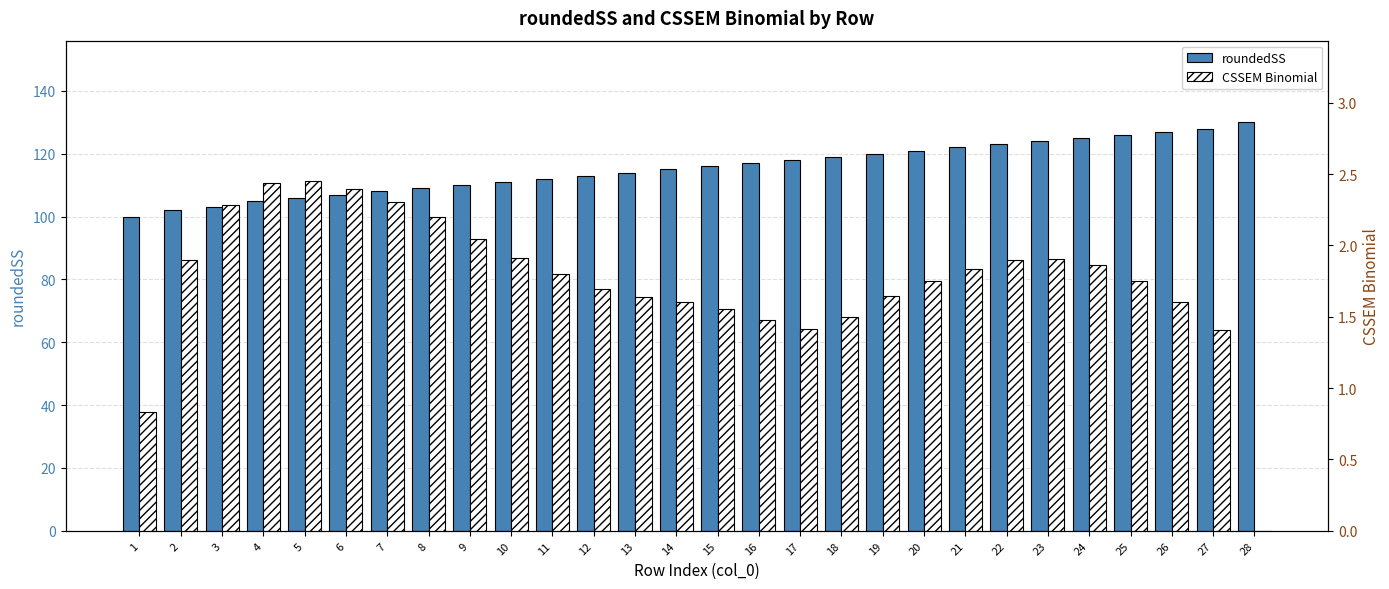

What is the total value across all series at 26?

128.6